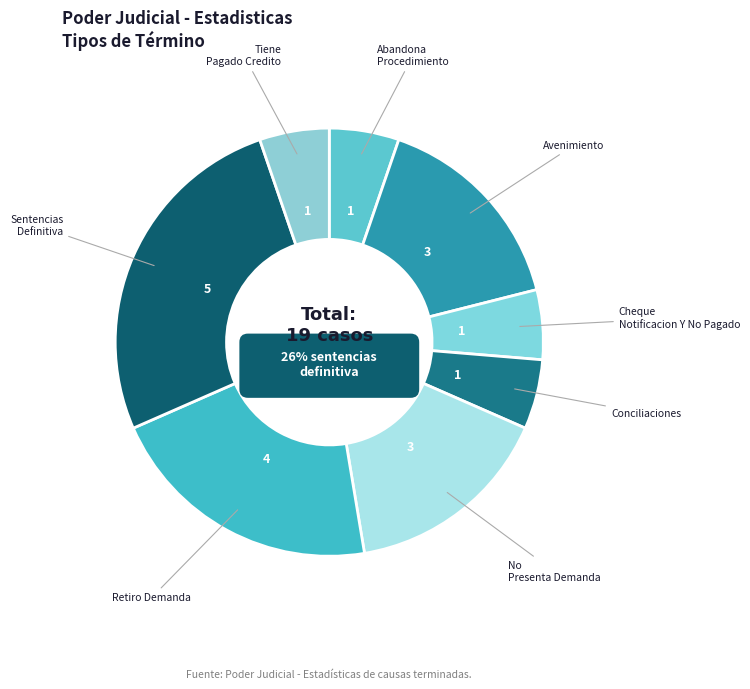

Does Retiro Demanda account for over 50% of the chart?

No